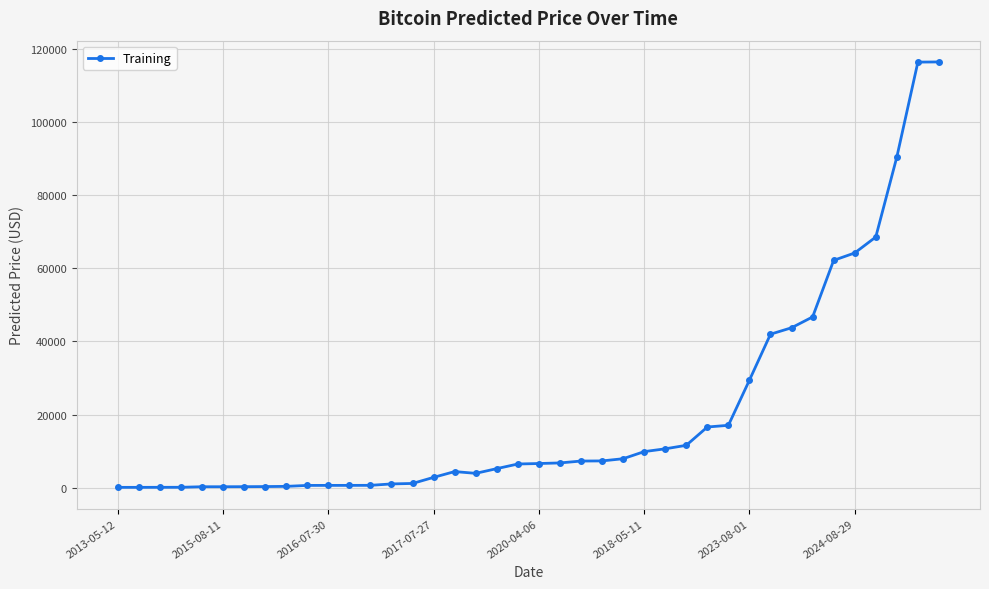

What is the difference between the maximum and minimum values?

116314.3